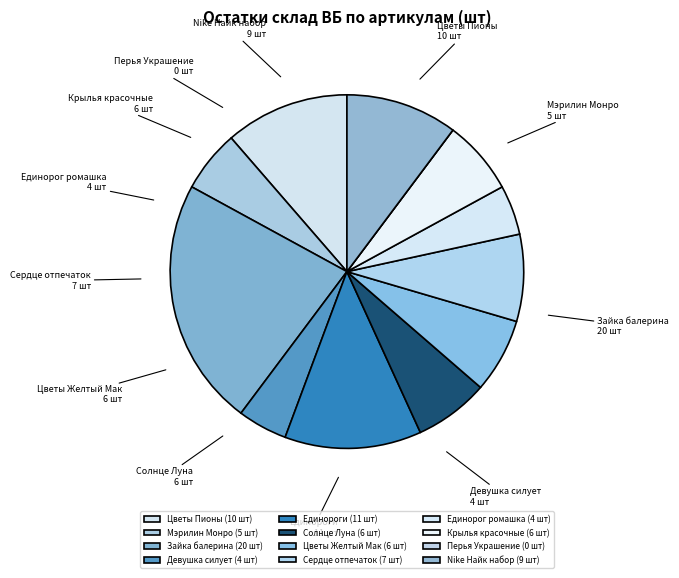

Is the sum of Nike Найк набор and Зайка балерина greater than half?

No